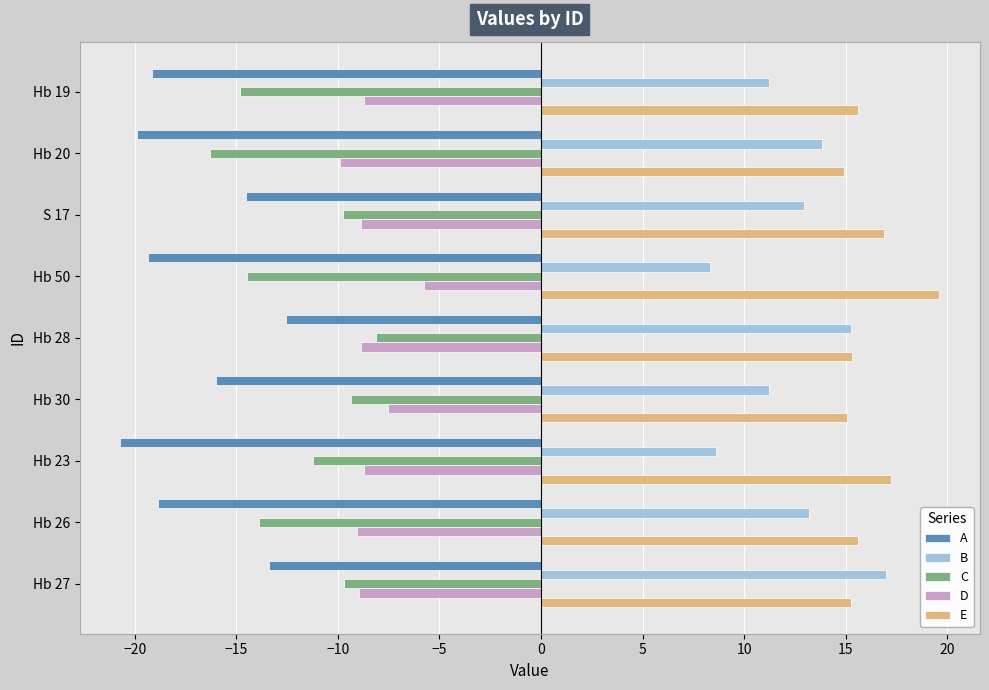

At which label is D closest to -7?

Hb 30